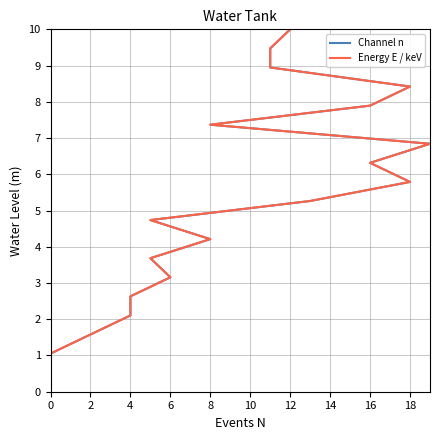

True or false: Channel n and Energy E / keV cross at least once.

False